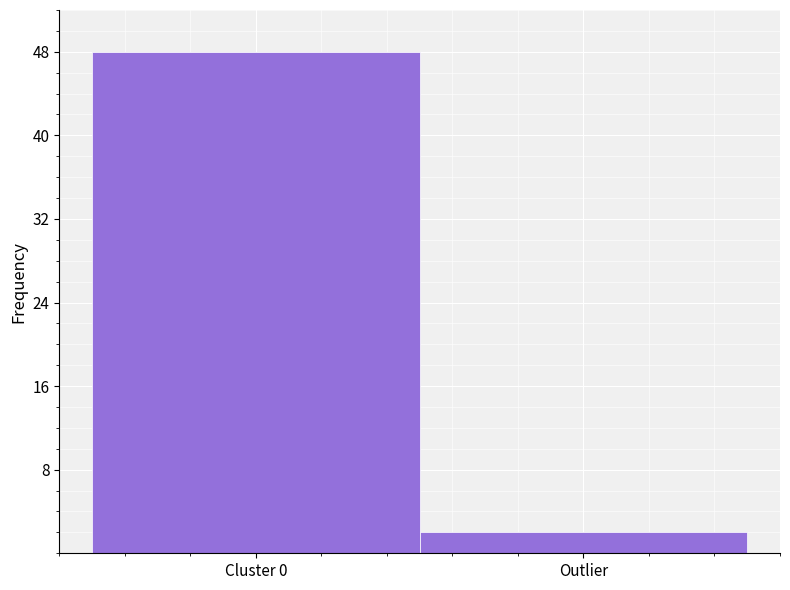

Reading left to right, extract all data points from this chart.

Cluster 0=48	Outlier=2